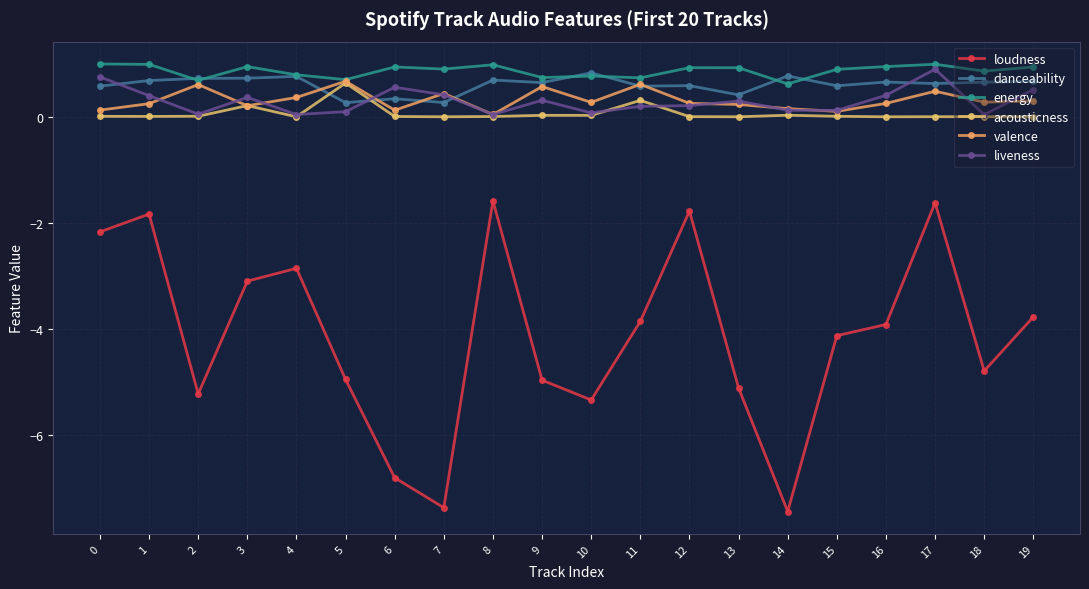

Which series changed the most between 0 and 2?

loudness